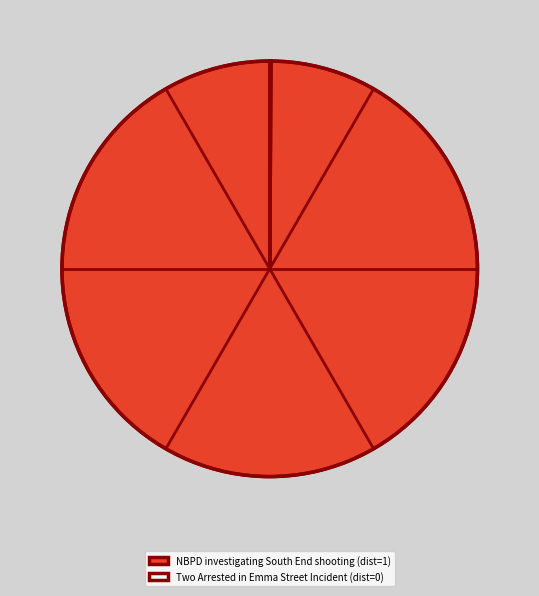

Is there a majority slice in this chart?

Yes